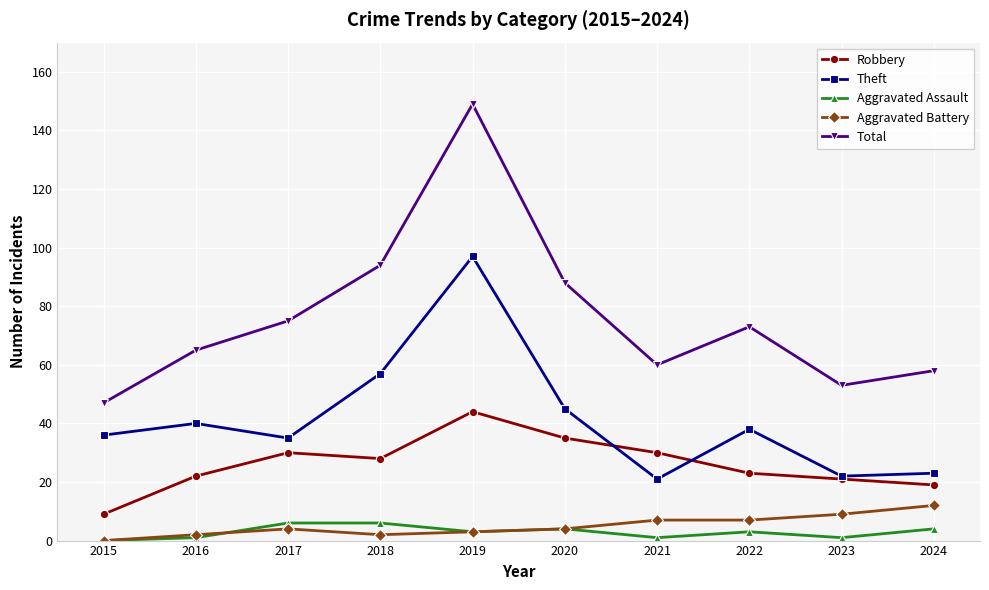

True or false: Total and Robbery cross at least once.

False